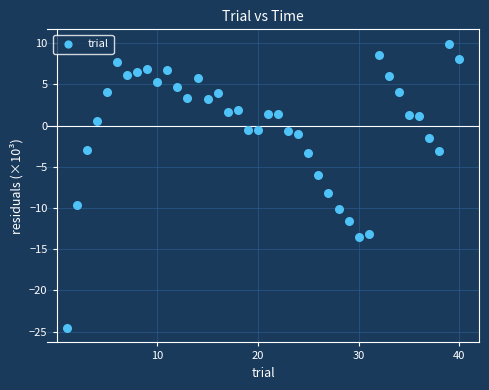

What is the range of X values (max minus min)?

39.0